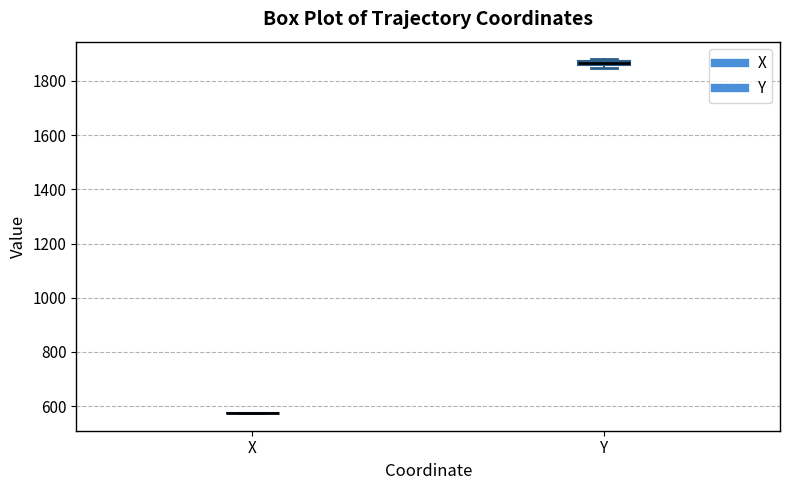

Where is the lower edge of the box for Y on the y-axis? The values are not printed on the chart, so give them approximately, as read against the axis.

1860